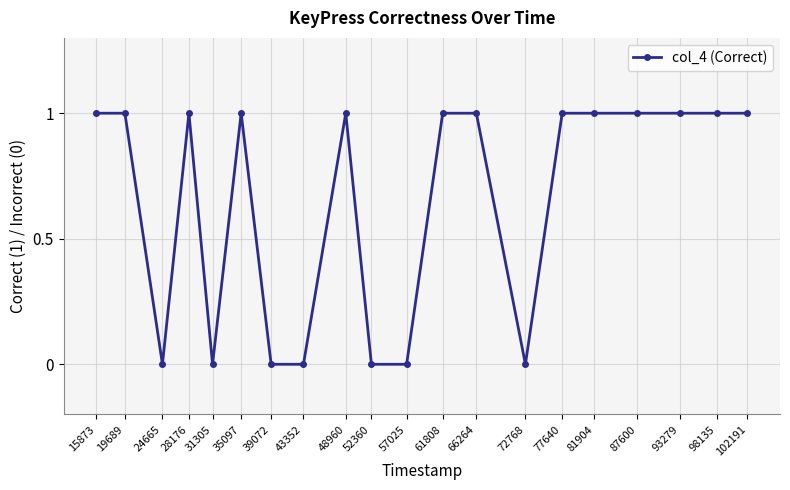

Where is the first local minimum?

24665